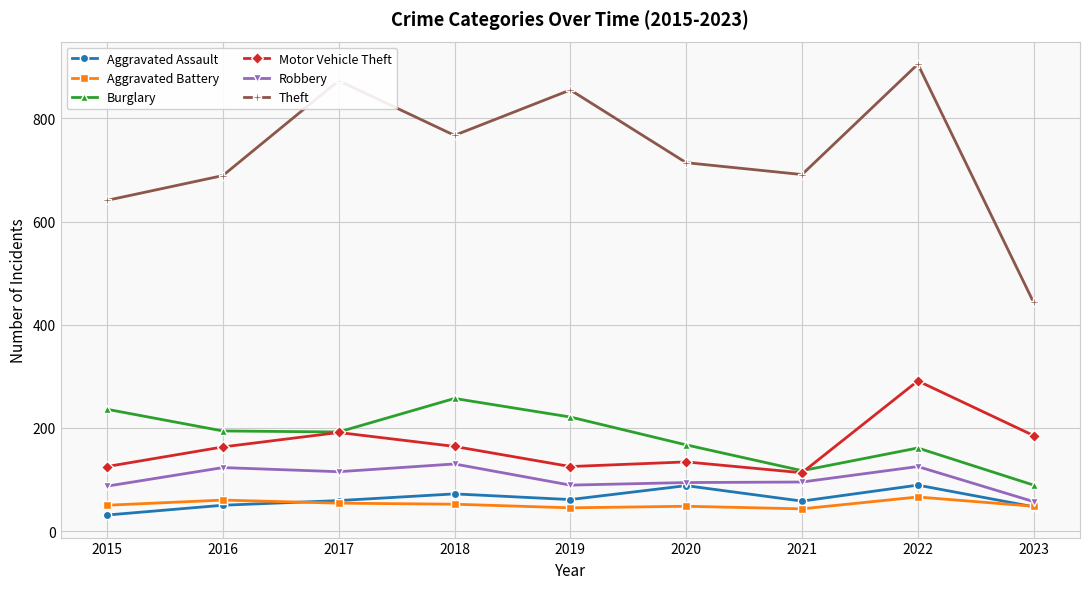

What value does the Theft series have at 2017?

873